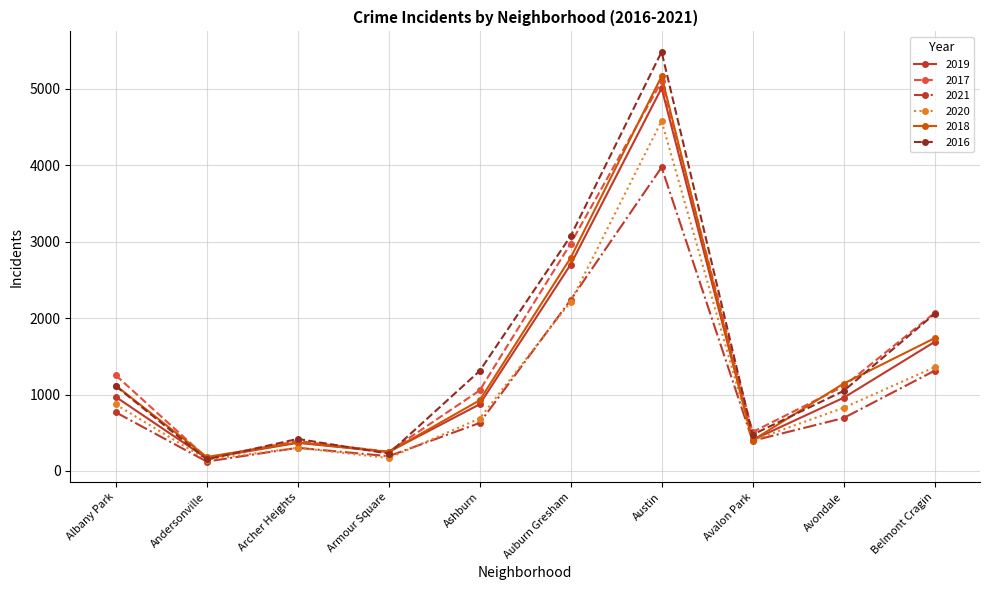

Which series ends up on top after the final intersection of 2018 and 2016?

2016